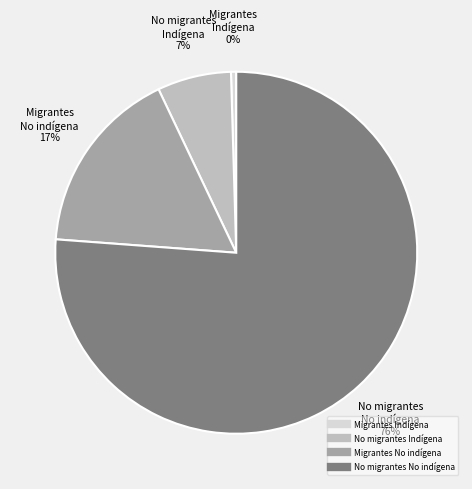

How many segments does this pie chart have?

4